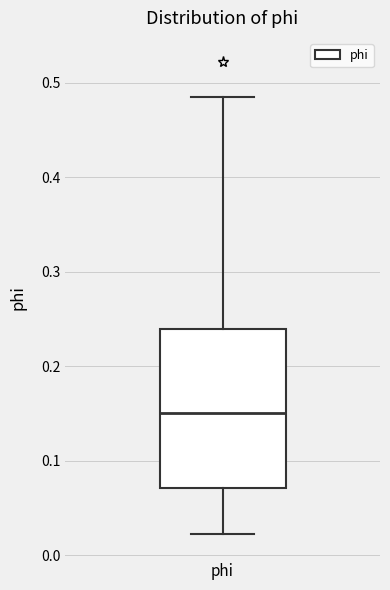

Read this box plot against the y-axis: the position of the median line, the range covered by the box, and the ends of both whiskers. The values are not printed on the chart, so give them approximately, as read against the axis.

median 0.15, box 0.07 to 0.24, whiskers 0.02 to 0.49